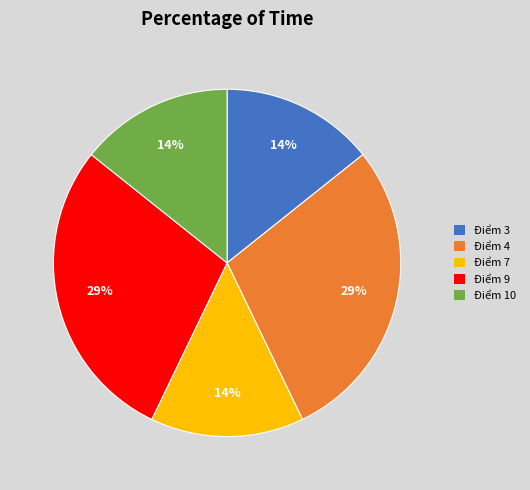

Approximately how many times larger is the value at Điểm 7 compared to Điểm 9?

0.5